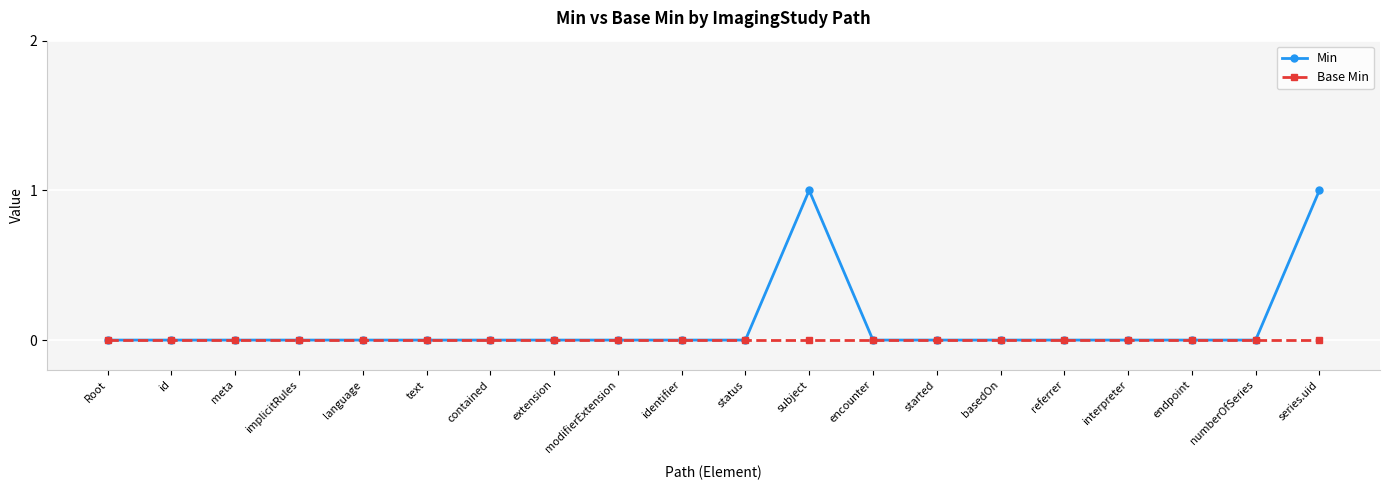

Which series has the widest spread of values?

Min